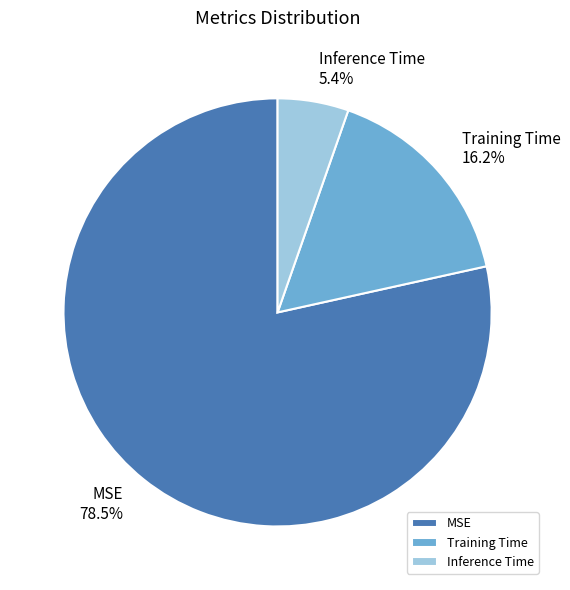

Is there any slice that represents more than half of the pie?

Yes